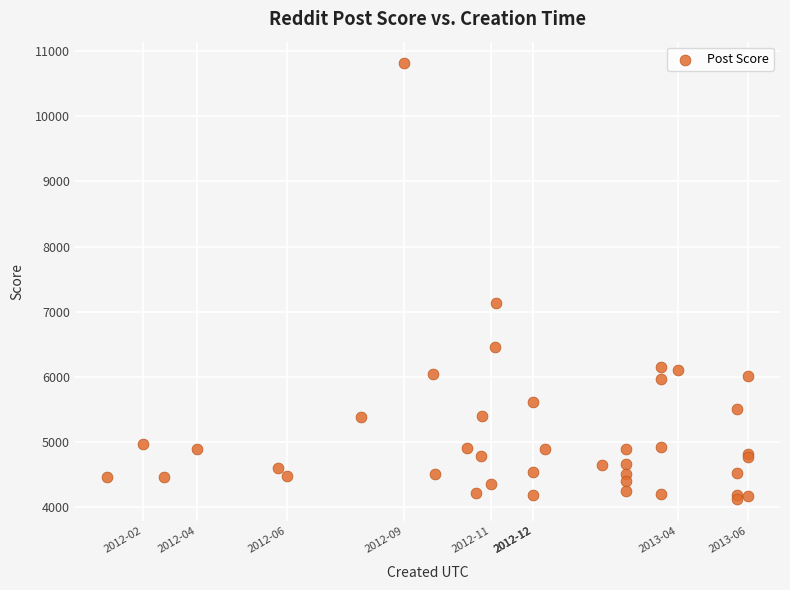

What Y value in the scatter plot is closest to 7467?

7128